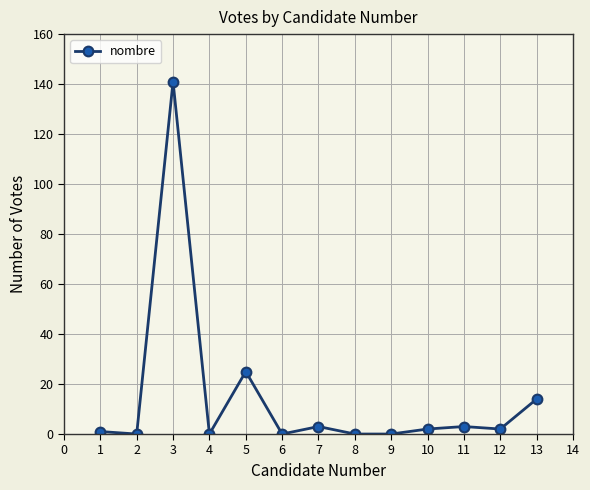

What is the difference between the maximum and second lowest values?

141